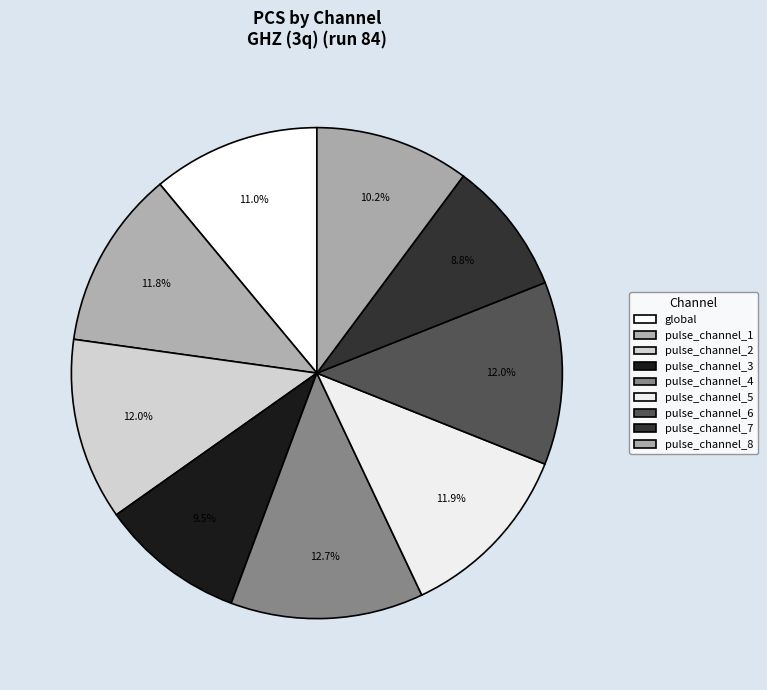

Does any single category account for the majority?

No